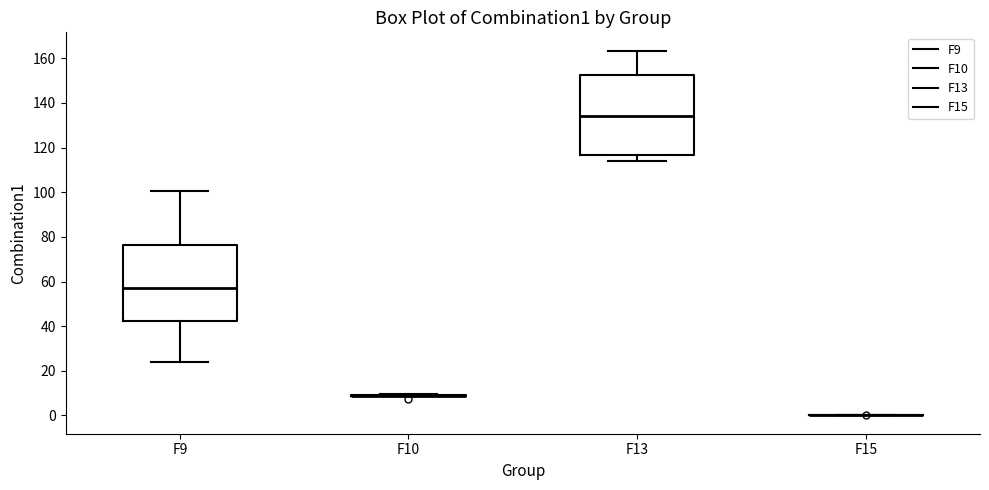

Where does the upper whisker of the box for F9 end on the y-axis? The values are not printed on the chart, so give them approximately, as read against the axis.

100